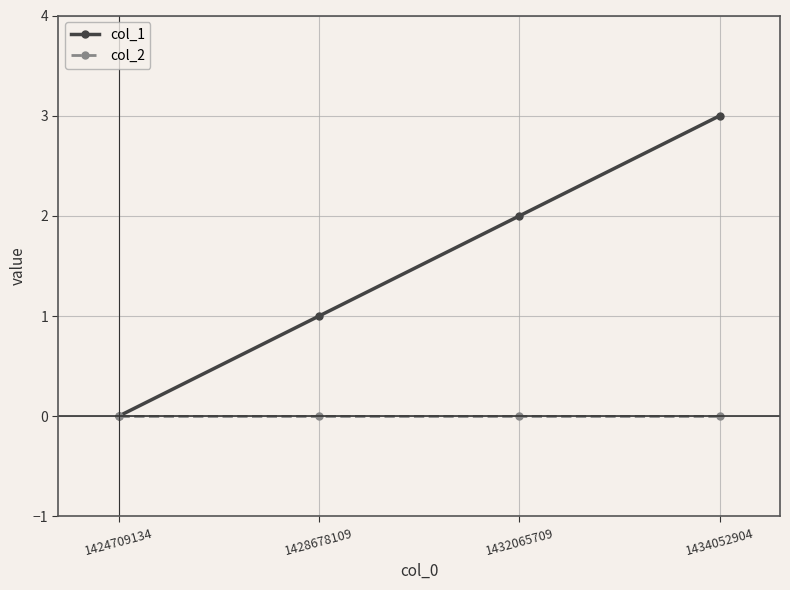

What is the maximum value for col_1?

3